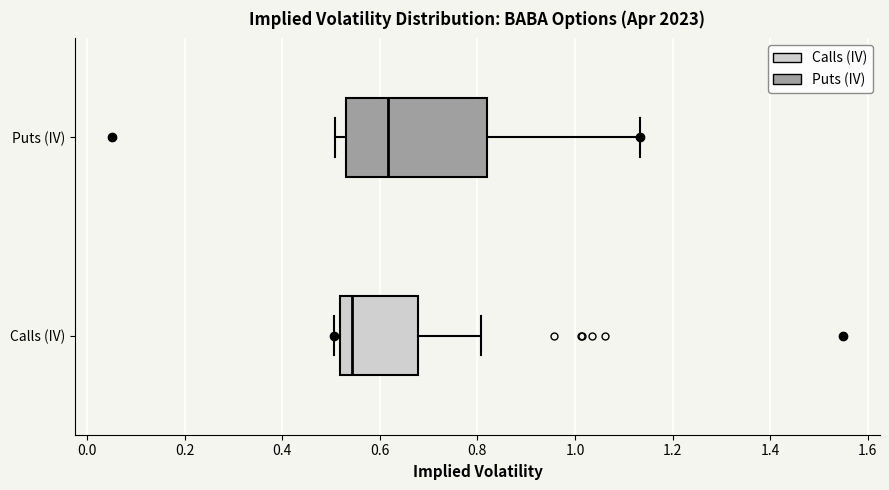

Which box's median line is the furthest to the left?

Calls (IV)